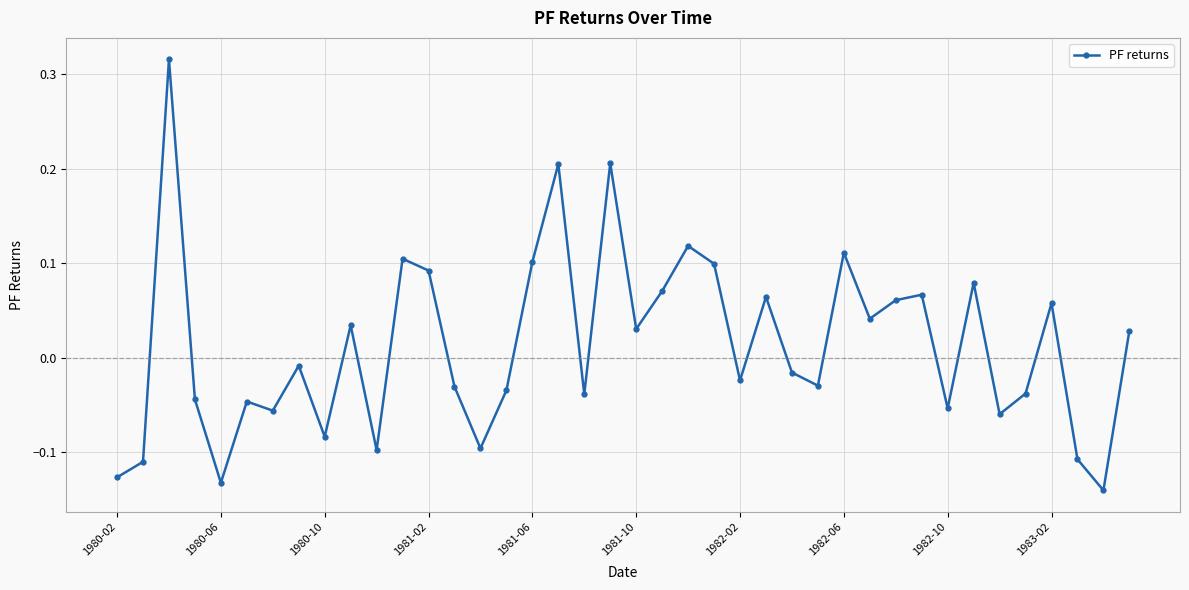

True or false: the data has more than 1 interior local peaks.

True